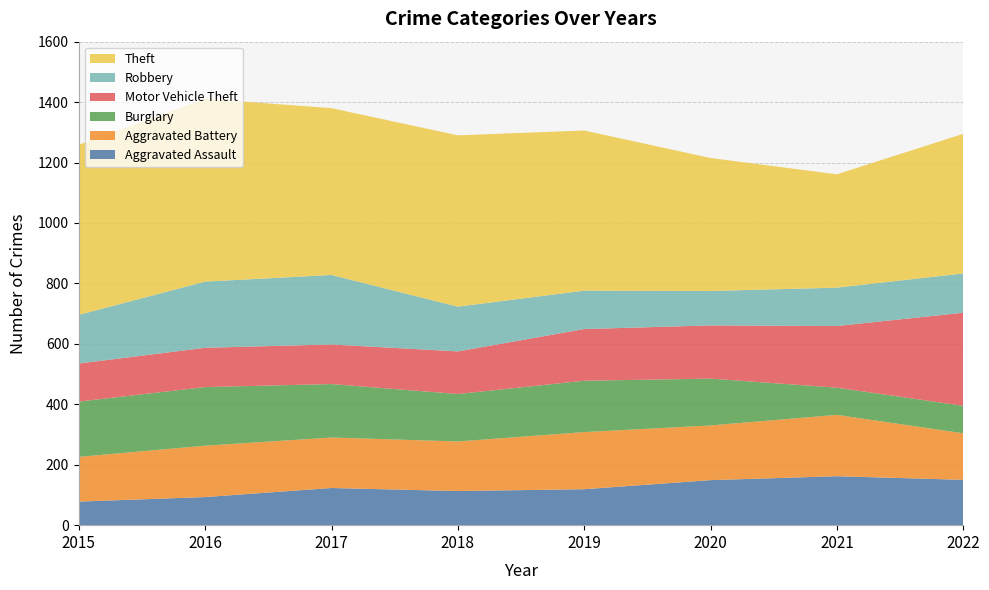

Reading right to left, what are all the values shown in this chart?

Aggravated Assault: 2022=150	2021=162	2020=149	2019=119	2018=113	2017=123	2016=93	2015=78
Aggravated Battery: 2022=154	2021=203	2020=181	2019=189	2018=164	2017=167	2016=170	2015=148
Burglary: 2022=91	2021=90	2020=155	2019=170	2018=157	2017=177	2016=194	2015=183
Motor Vehicle Theft: 2022=308	2021=204	2020=176	2019=171	2018=141	2017=131	2016=130	2015=126
Robbery: 2022=130	2021=127	2020=114	2019=127	2018=148	2017=230	2016=219	2015=161
Theft: 2022=462	2021=375	2020=440	2019=530	2018=567	2017=552	2016=605	2015=563